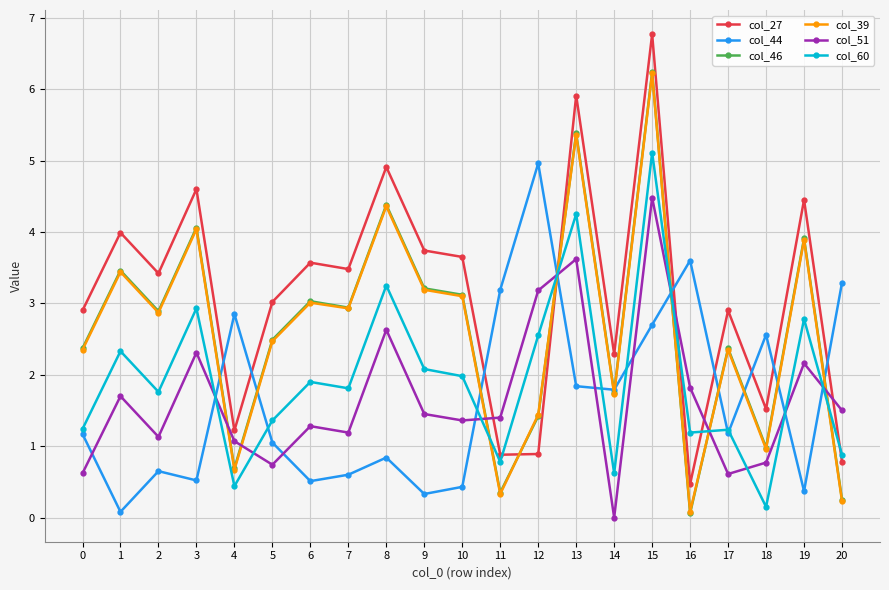

The value of col_39 at 6 is 1.1. True or false?

False